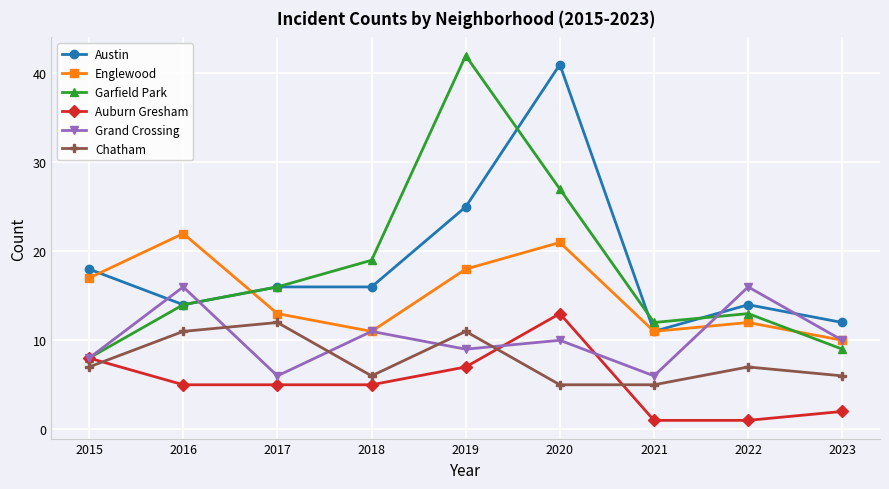

At how many categories does at least one series exceed 36?

2